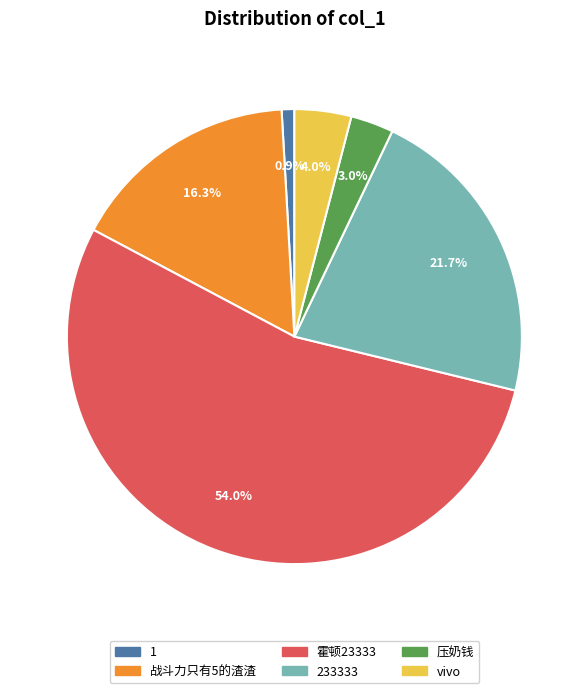

How many segments does this pie chart have?

6